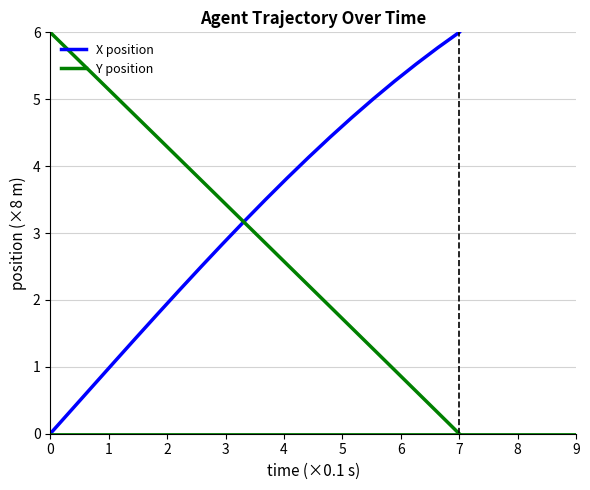

Reading left to right, list all the values displayed in this chart.

X position: 0.0	0.4	0.7	1.1	1.4	1.8	2.1	2.5	2.8	3.2	3.5	3.8	4.1	4.4	4.7	5.0	5.3	5.5	5.8	6.0
Y position: 6.0	5.7	5.4	5.1	4.7	4.4	4.1	3.8	3.5	3.2	2.8	2.5	2.2	1.9	1.6	1.3	1.0	0.6	0.3	0.0